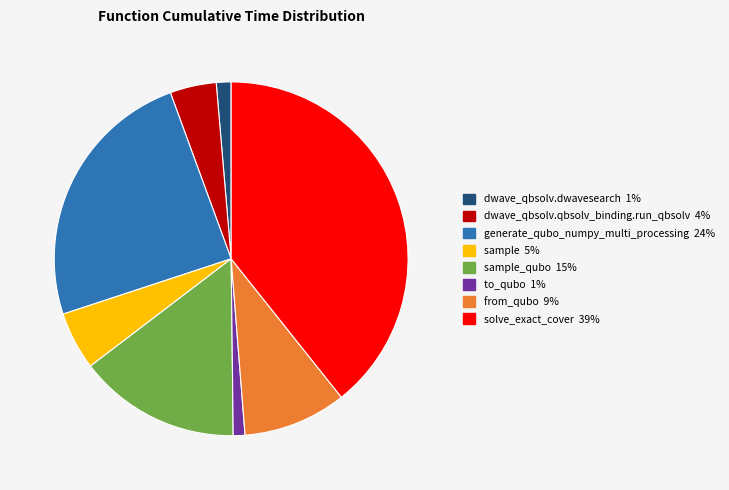

Is there any slice that represents more than half of the pie?

No